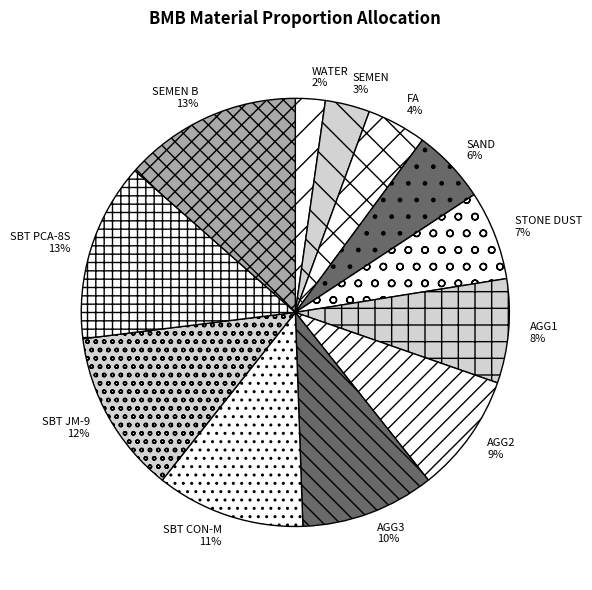

Do SEMEN and SBT JM-9 together represent more than half of the pie?

No